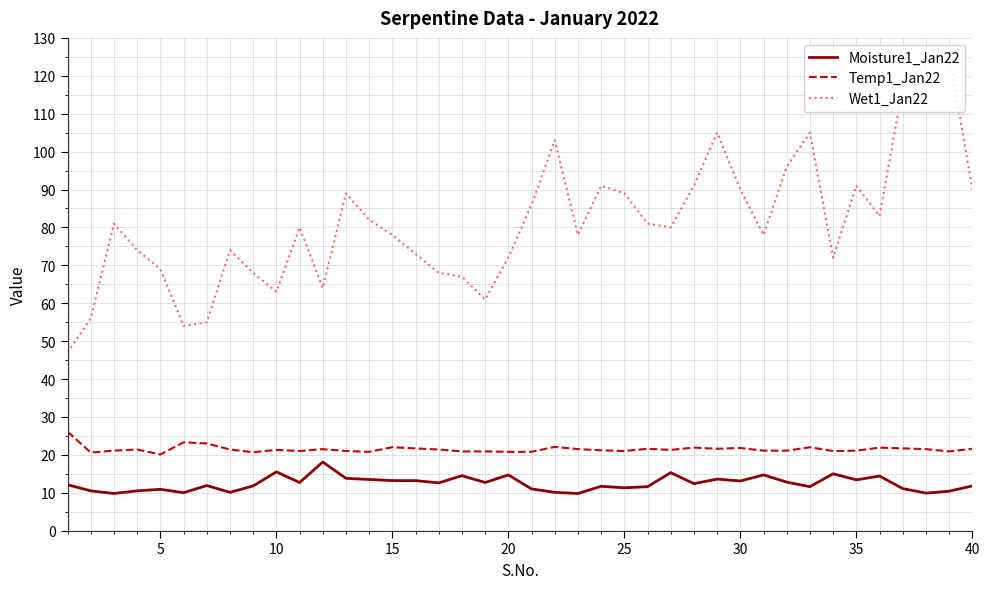

True or false: Temp1_Jan22 and Moisture1_Jan22 intersect in this chart.

False